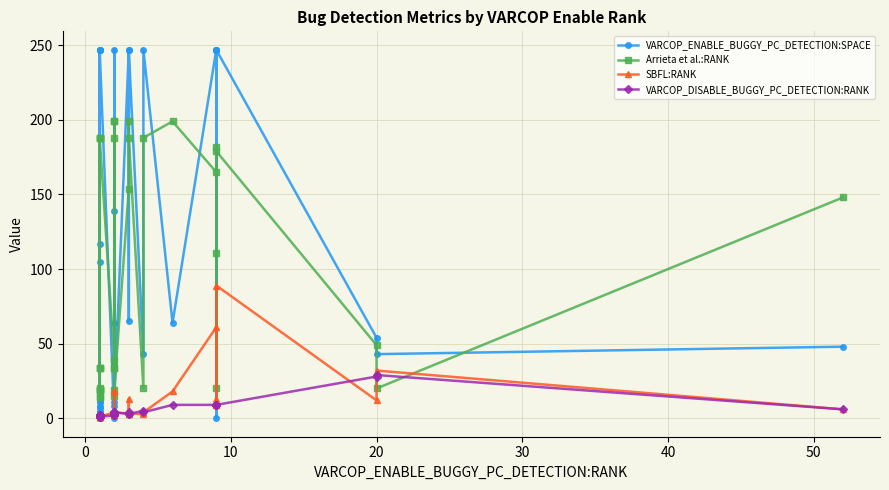

At how many categories does at least one series exceed 85?

20